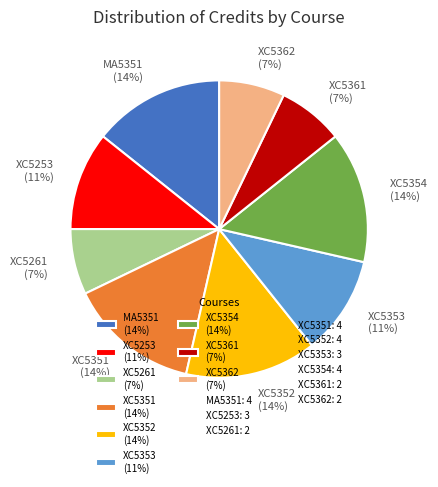

Approximately how many times larger is the value at XC5351 compared to XC5261?

2.0